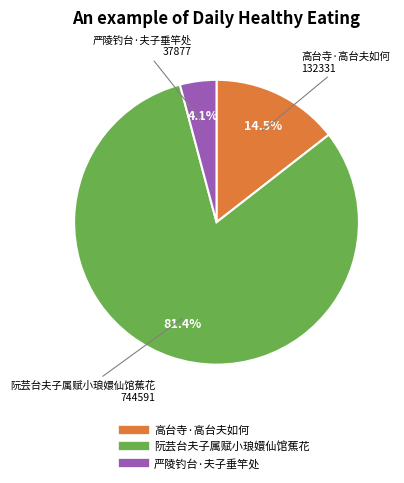

How many slices are in this pie chart?

3